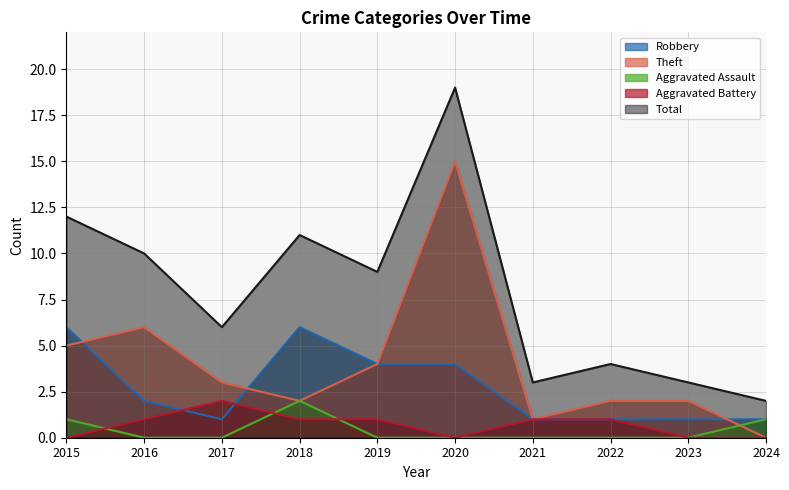

What is the highest value of the Aggravated Battery series?

2